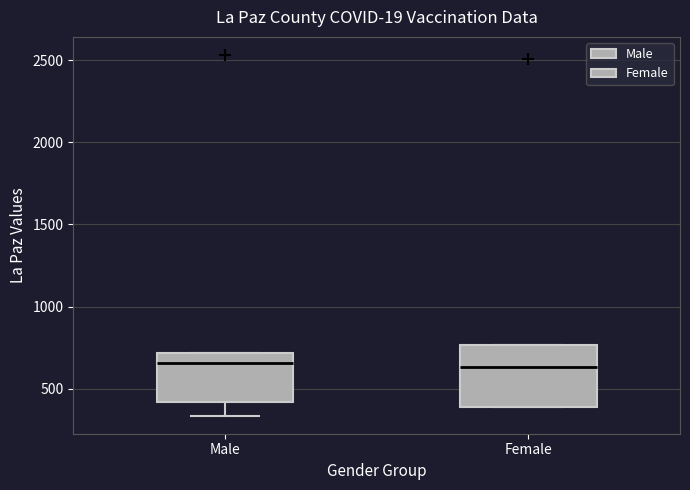

Reading left to right, read every box against the y-axis: the position of its median line, the range the box covers, and the ends of its whiskers. The values are not printed on the chart, so give them approximately, as read against the axis.

Male: median 650, box 400 to 700, whiskers 350 to 700
Female: median 650, box 400 to 750, whiskers 400 to 750